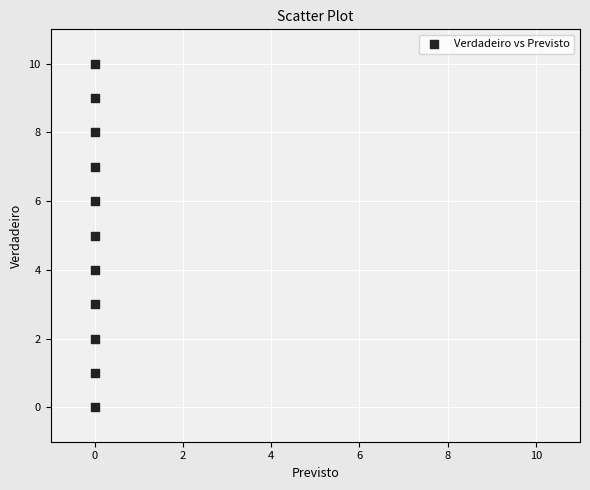

What is the average Y value?

5